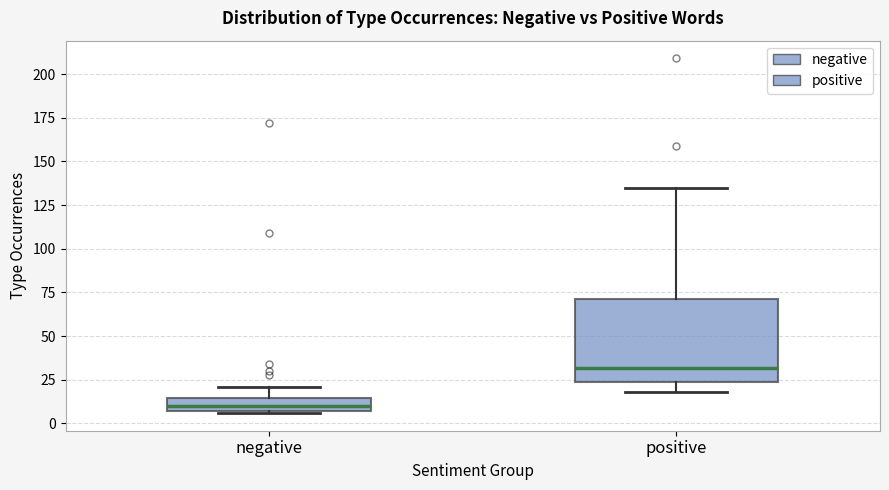

Reading left to right, transcribe this box plot: for each box, give where its median line is, the range the box spans, and where its two whiskers end, as read against the y-axis. The values are not printed on the chart, so give them approximately, as read against the axis.

negative: median 10, box 5 to 15, whiskers 5 to 20
positive: median 30, box 25 to 70, whiskers 20 to 135